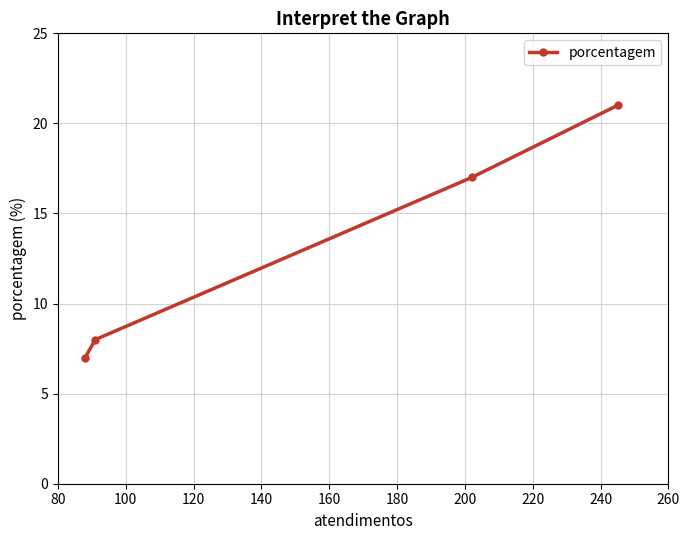

What is the value of the 2nd point from the left?

8